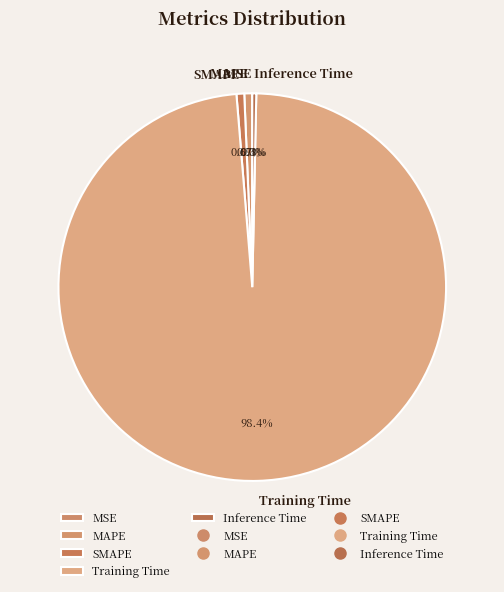

To the nearest percent, what is the combined percentage of MAPE and Inference Time?

1%